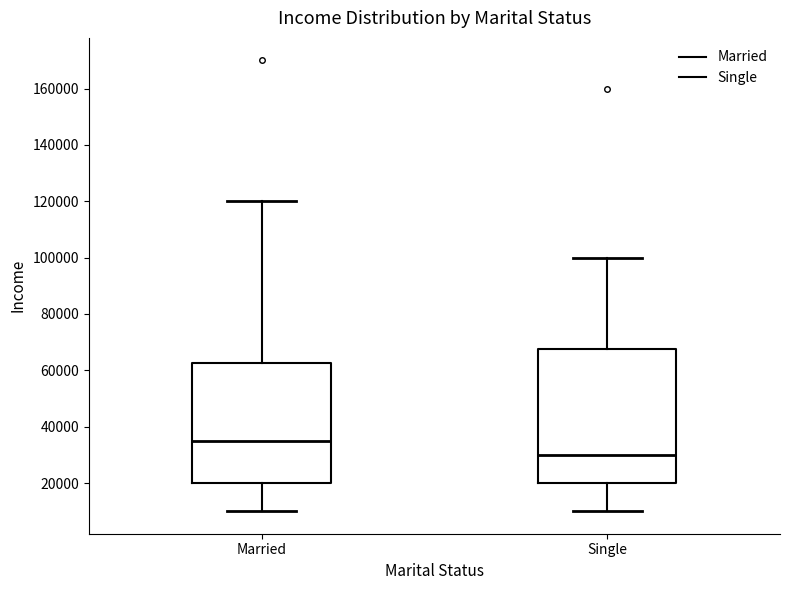

Reading left to right, transcribe this box plot: for each box, give where its median line is, the range the box spans, and where its two whiskers end, as read against the y-axis. The values are not printed on the chart, so give them approximately, as read against the axis.

Married: median 36000, box 20000 to 62000, whiskers 10000 to 120000
Single: median 30000, box 20000 to 68000, whiskers 10000 to 100000